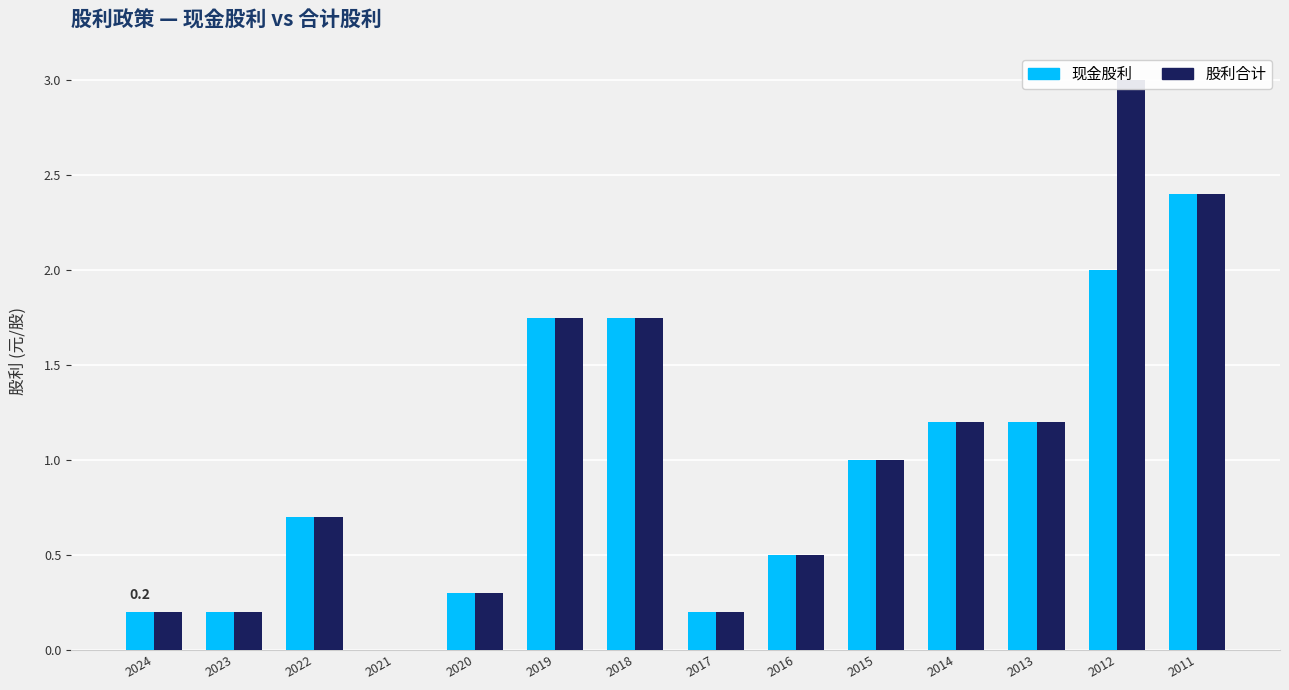

Which label corresponds to the smallest value in the chart?

2021